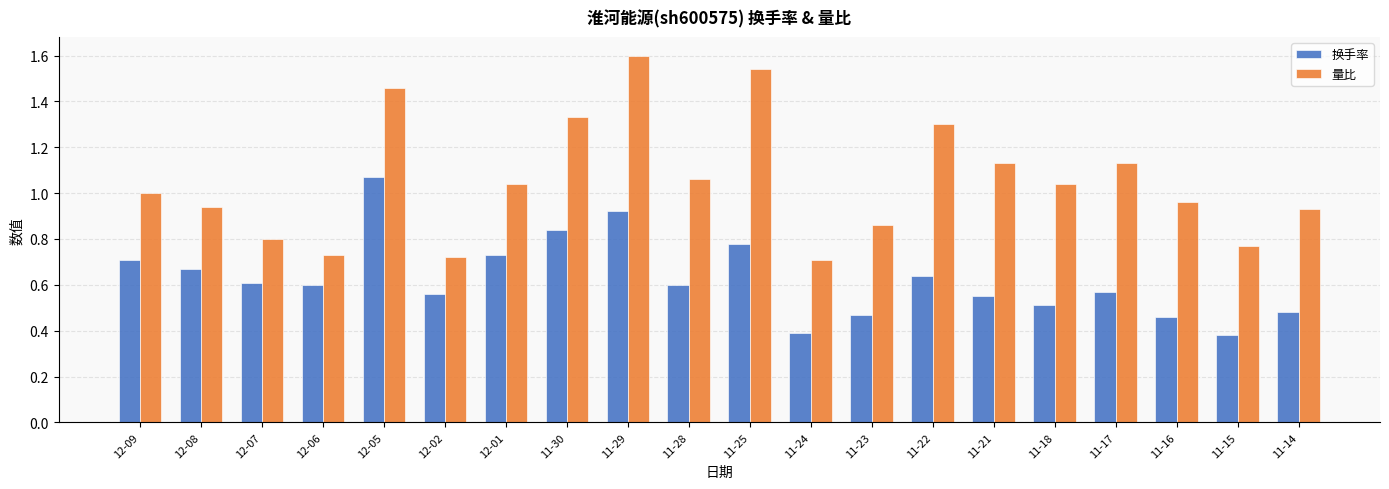

What is the difference between the 量比 values at 11-21 and 11-23?

0.3